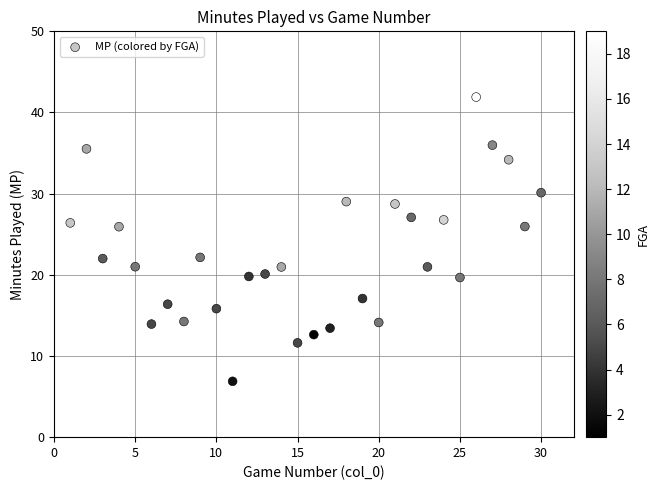

What is the range of X values (max minus min)?

29.0